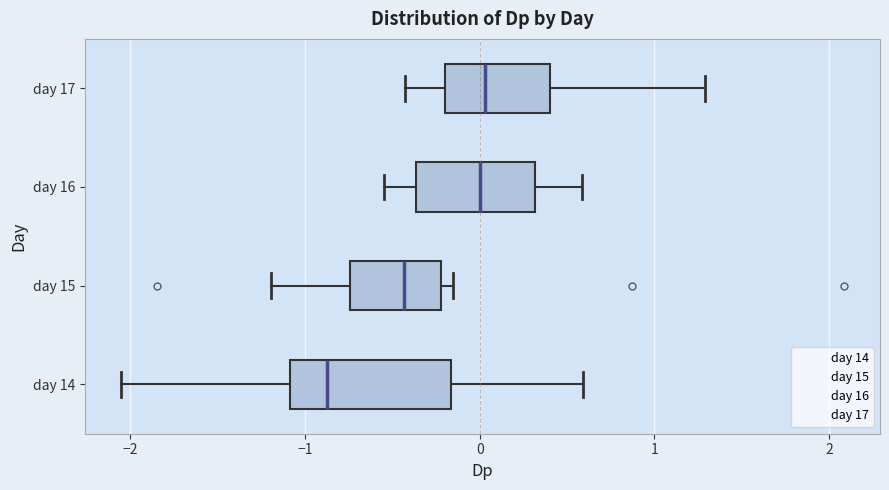

Where is the right edge of the box for day 15 on the x-axis? The values are not printed on the chart, so give them approximately, as read against the axis.

-0.2